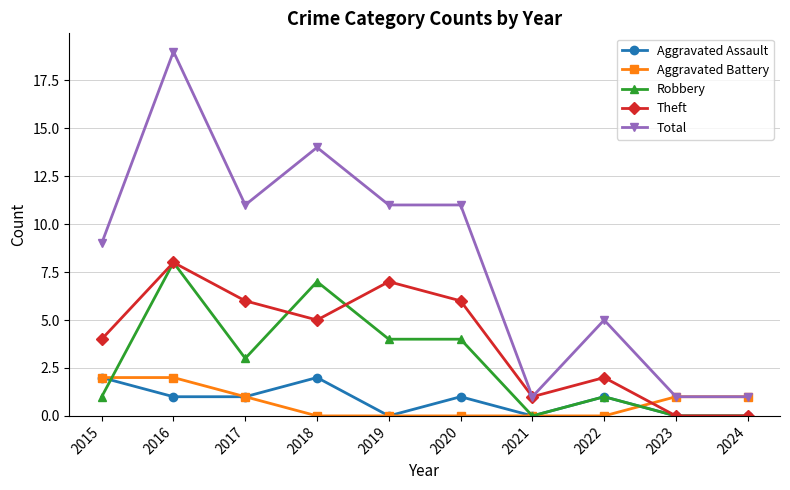

True or false: Theft has more than 1 points higher than both neighbors.

True